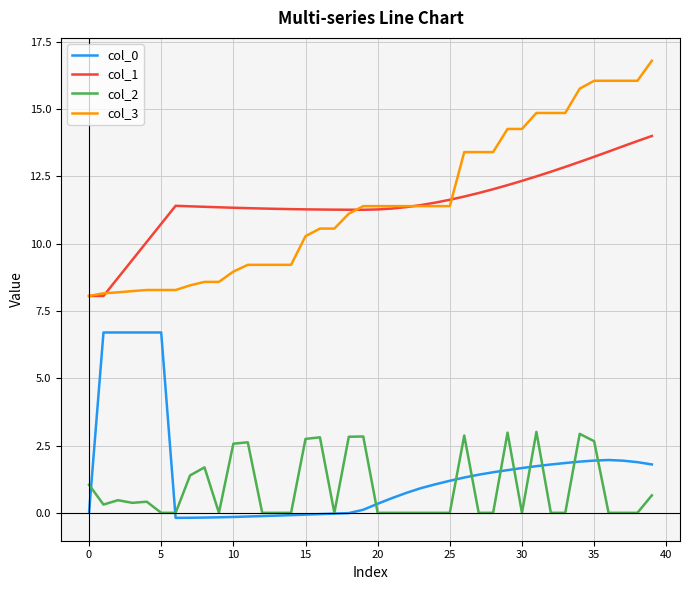

True or false: col_3 and col_2 cross at least once.

False